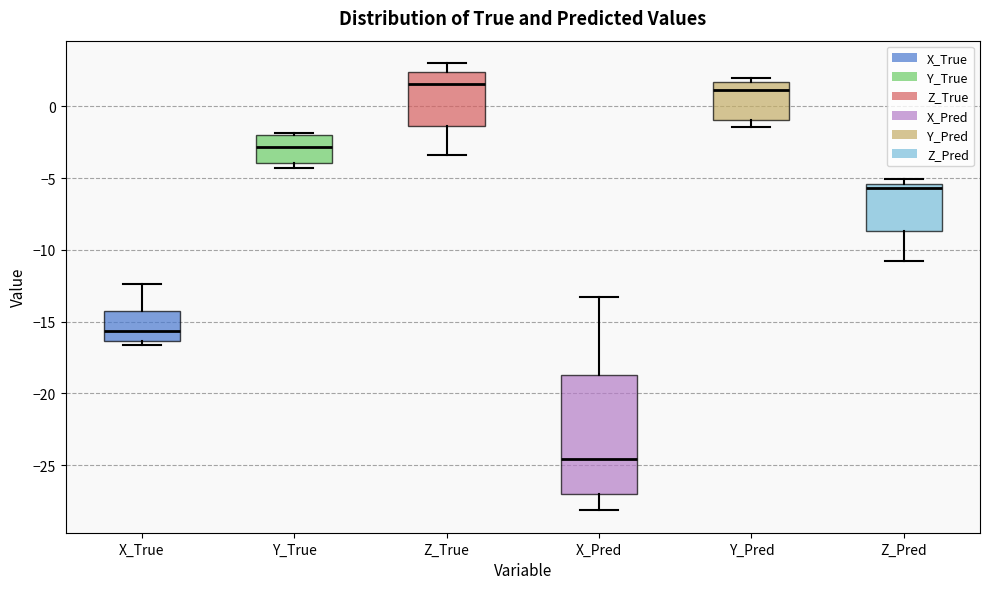

Comparing the boxes themselves (not the whiskers), which one is the tallest?

X_Pred